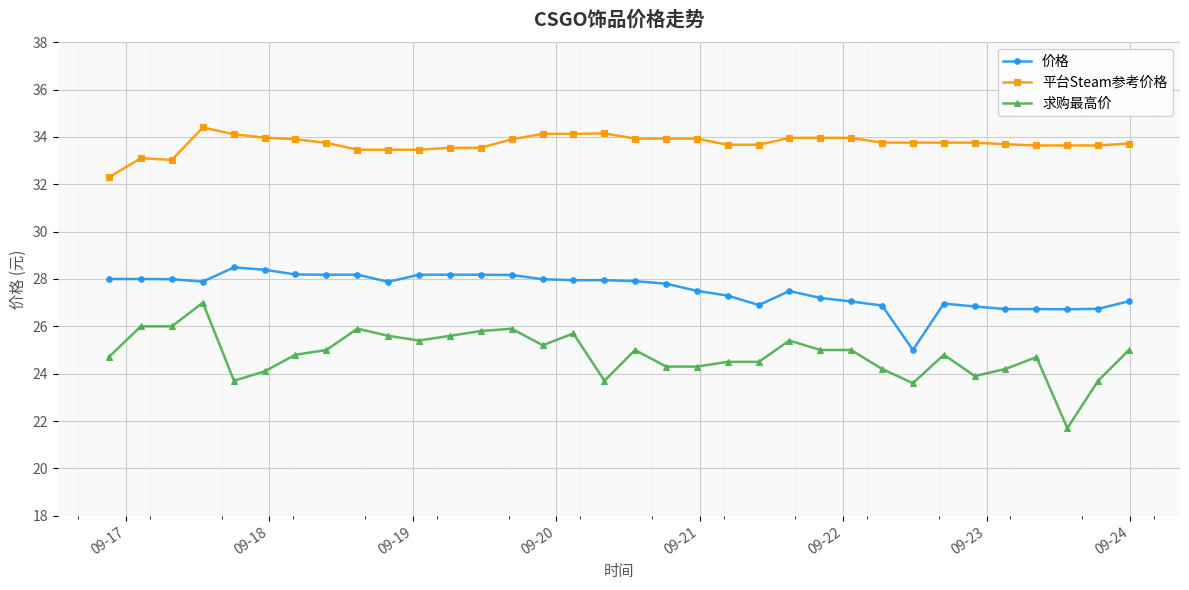

What is the average value of the 求购最高价 series?

24.8